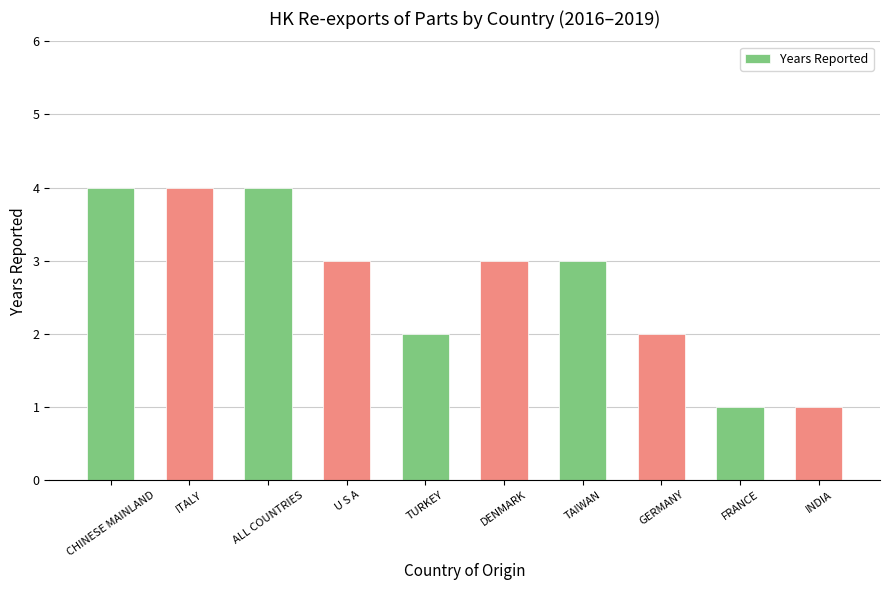

What position from the right is TAIWAN?

4